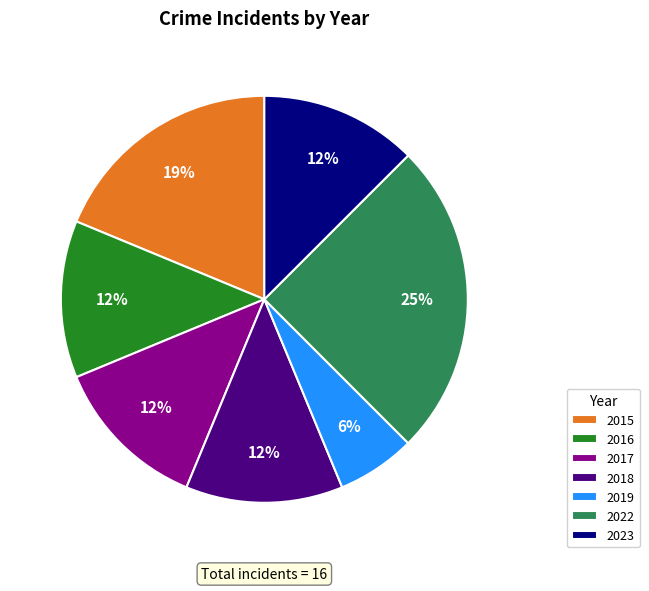

To the nearest percent, what is the difference between the largest and smallest slice percentages?

19%